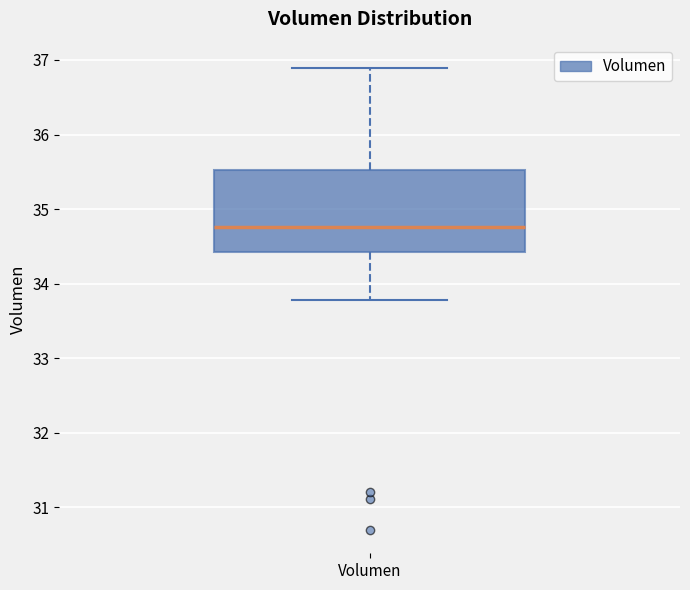

Transcribe this box plot: give where the median line is, the range the box spans, and where the two whiskers end, as read against the y-axis. The values are not printed on the chart, so give them approximately, as read against the axis.

median 34.8, box 34.4 to 35.5, whiskers 33.8 to 36.9